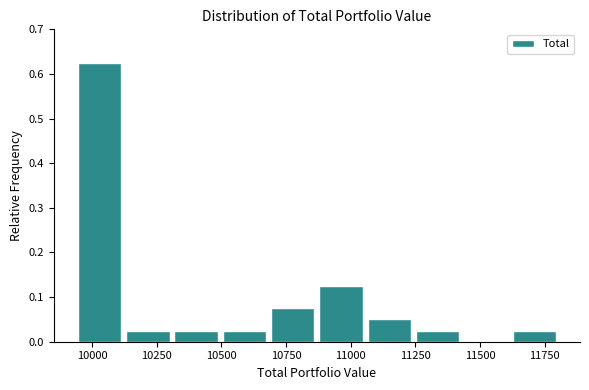

Read against the x-axis, roughly where is the centre of the tallest bar?

10050